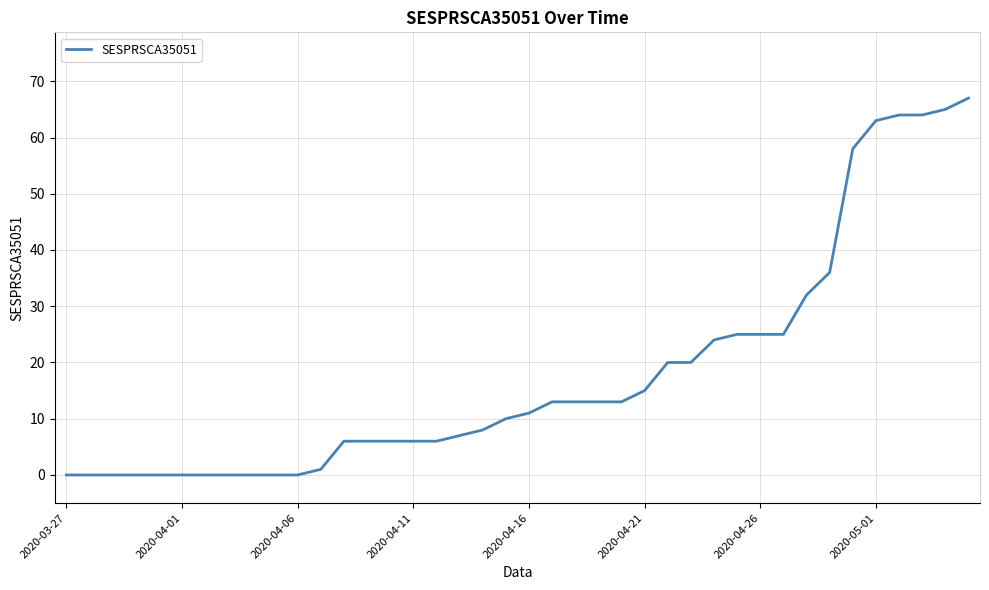

What is the greatest value displayed?

67